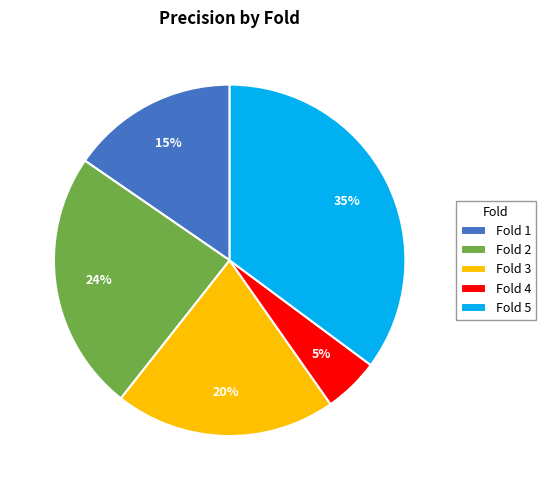

To the nearest percent, what is the difference between the largest and smallest slice percentages?

30%